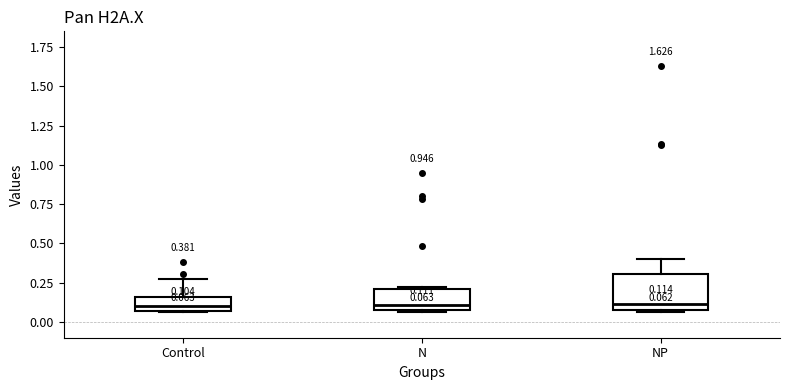

Which box is the tallest, from its lower edge to its upper edge?

NP